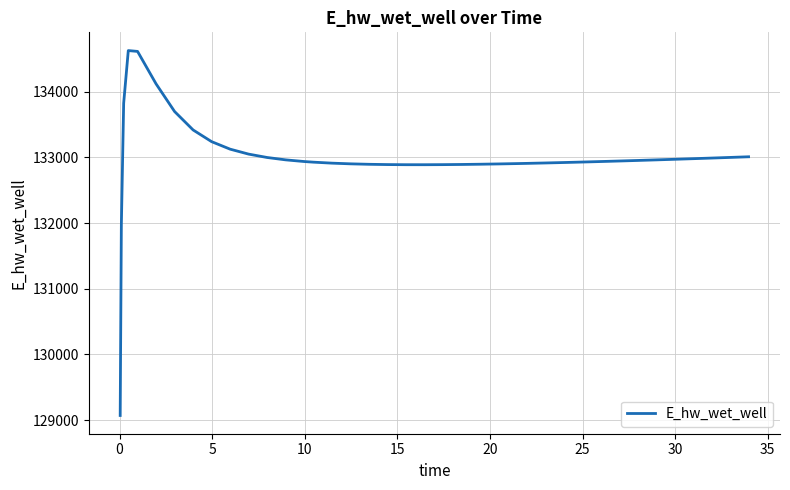

What is the smallest value displayed?

129070.3